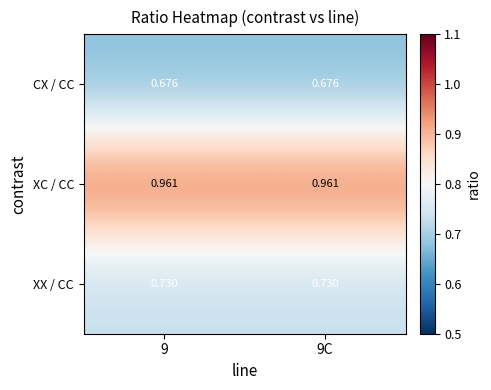

Rank the series at 9 from lowest to highest value.

CX / CC, XX / CC, XC / CC